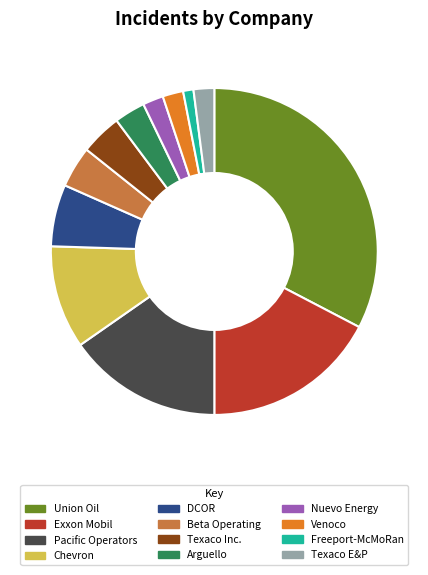

Is there any slice that represents more than half of the pie?

No